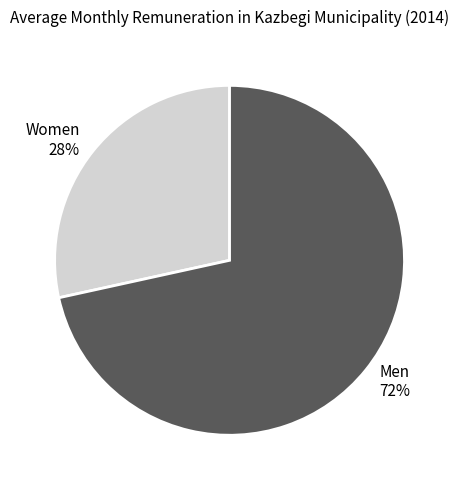

Rank the categories by value from highest to lowest.

Men, Women